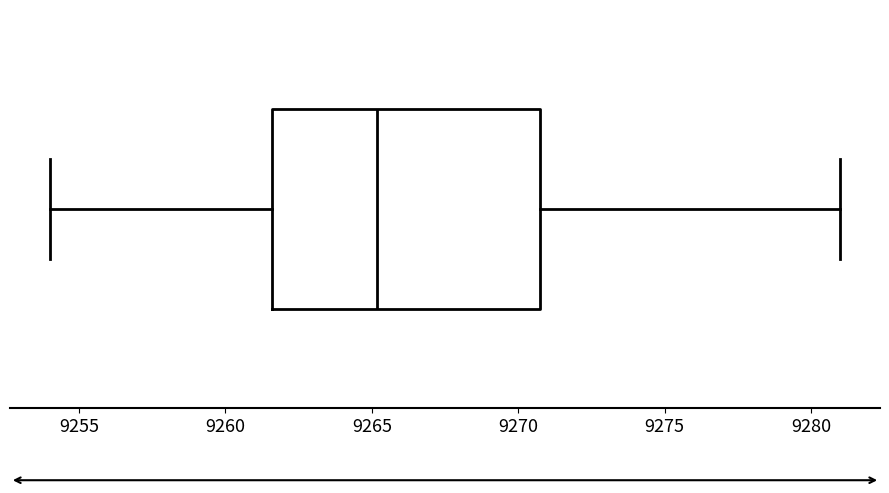

Read this box plot against the x-axis: the position of the median line, the range covered by the box, and the ends of both whiskers. The values are not printed on the chart, so give them approximately, as read against the axis.

median 9265.0, box 9261.5 to 9271.0, whiskers 9254.0 to 9281.0